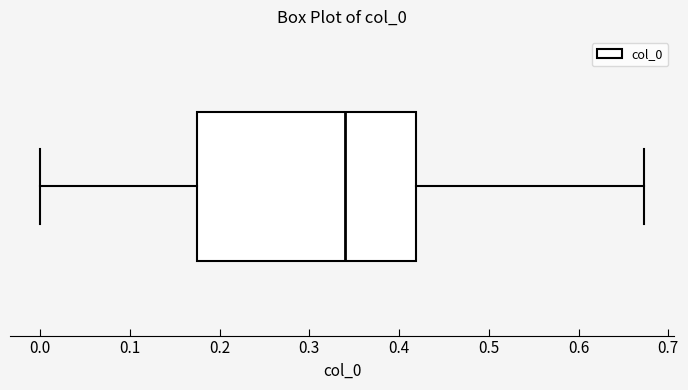

Read this box plot against the x-axis: the position of the median line, the range covered by the box, and the ends of both whiskers. The values are not printed on the chart, so give them approximately, as read against the axis.

median 0.34, box 0.18 to 0.42, whiskers 0.00 to 0.67